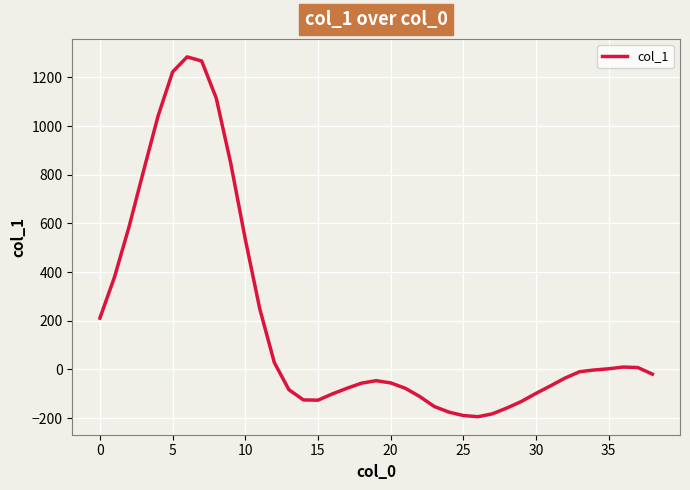

What is the minimum value shown in the chart?

-194